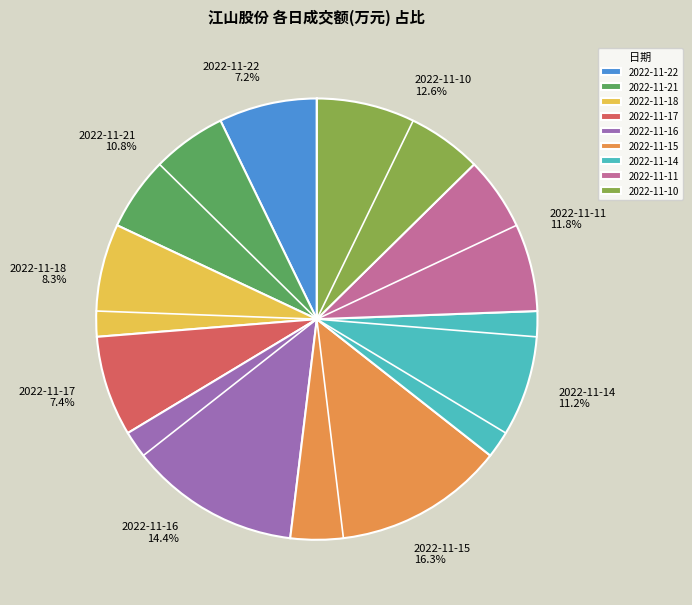

How many slices are in this pie chart?

9